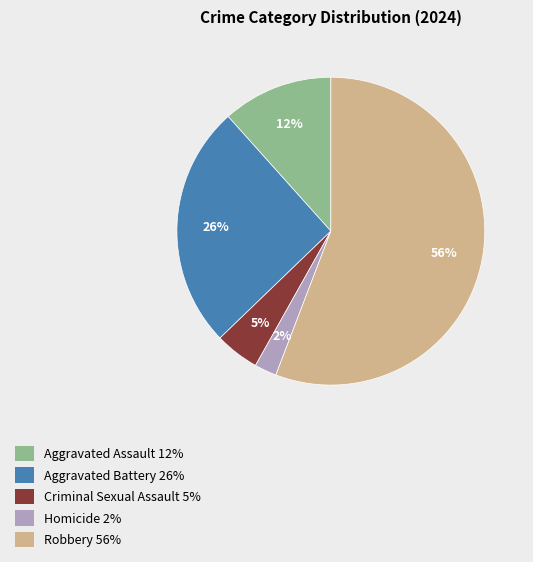

To the nearest percent, what is the combined percentage of Robbery and Aggravated Assault?

67%